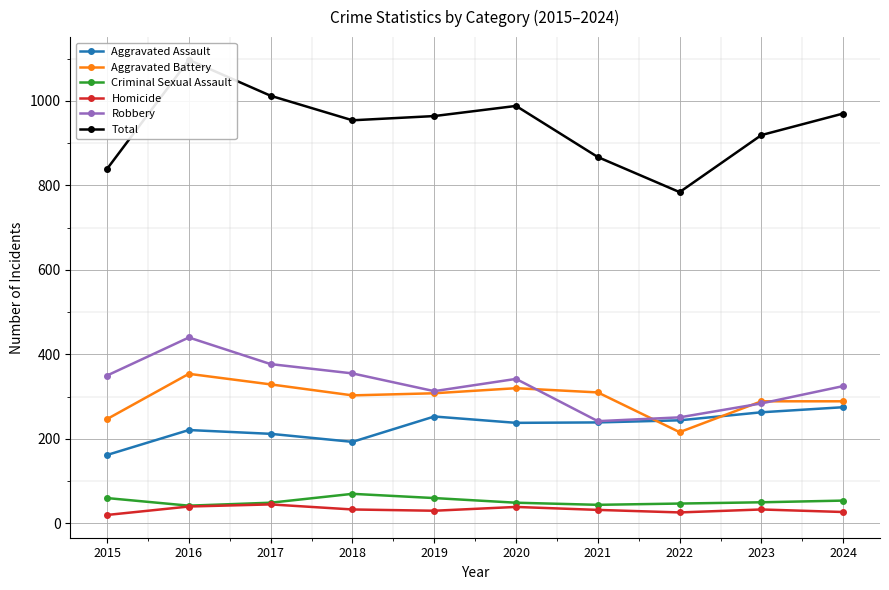

Is the value of Criminal Sexual Assault at 2018 greater than the value of Homicide at 2021?

Yes